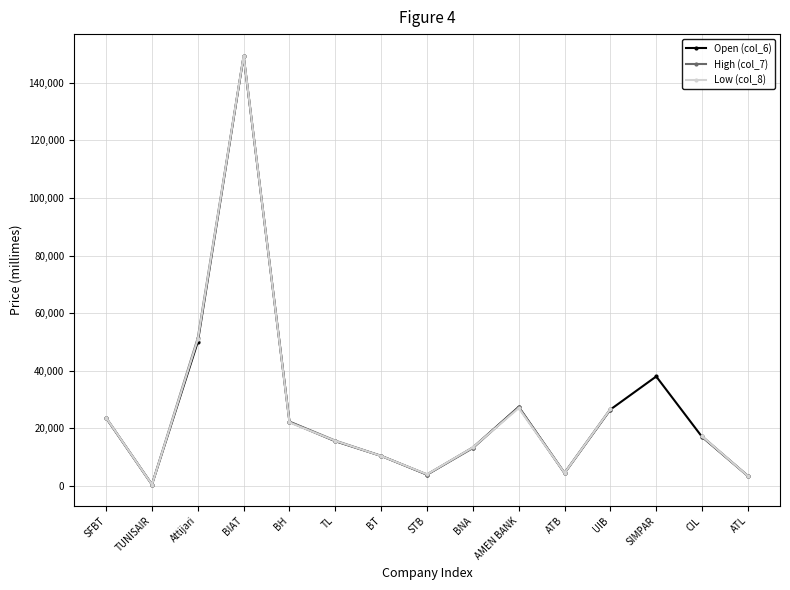

After their last crossing, which series has the higher values: Open (col_6) or High (col_7)?

High (col_7)